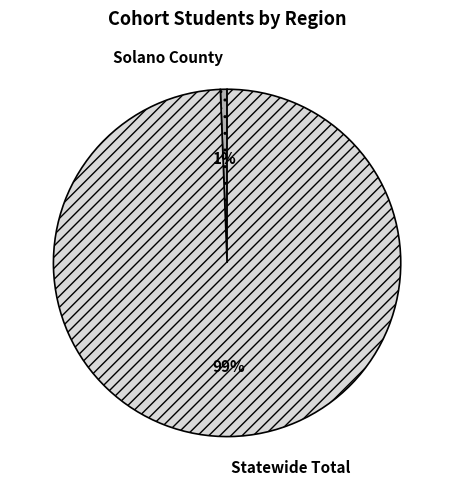

Is it true that Statewide Total is 94% of the pie?

False